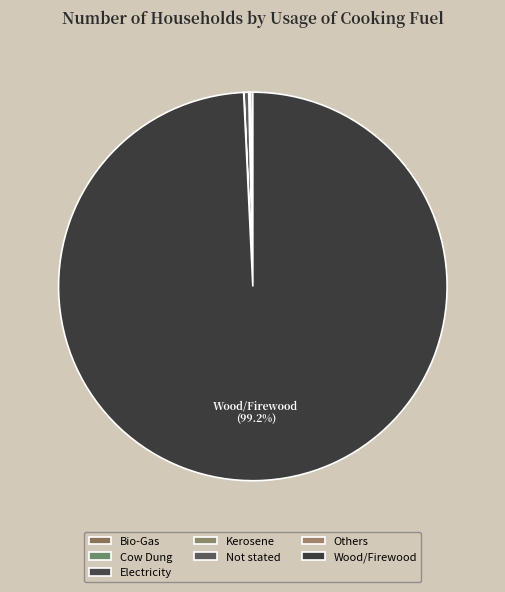

Is it true that Bio-Gas is 6% of the pie?

False